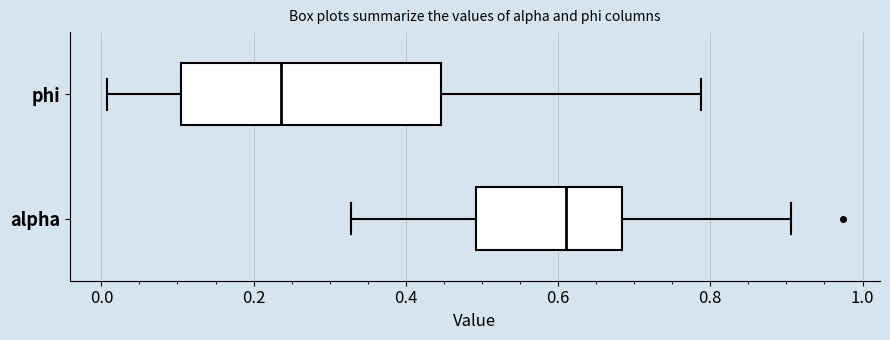

Which box has the furthest to the right median line?

alpha